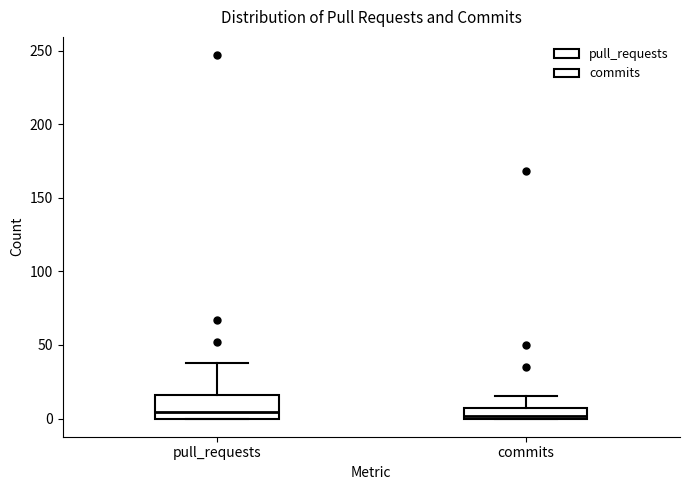

Which box is the tallest, from its lower edge to its upper edge?

pull_requests